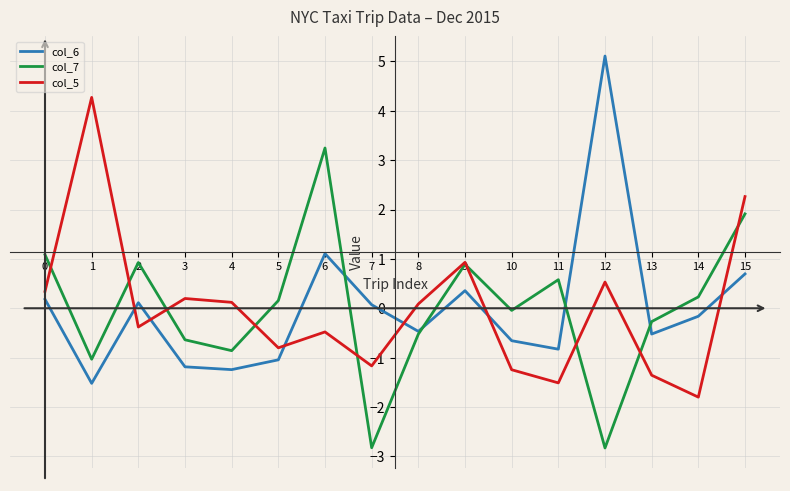

The col_6 series shows -1.2 at 4. True or false?

True